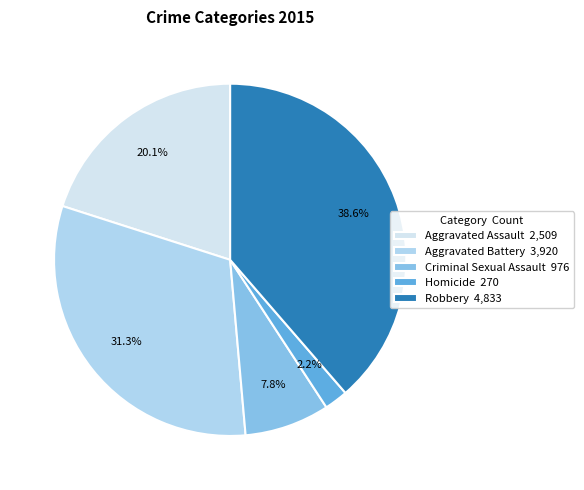

Does Robbery account for over 50% of the chart?

No